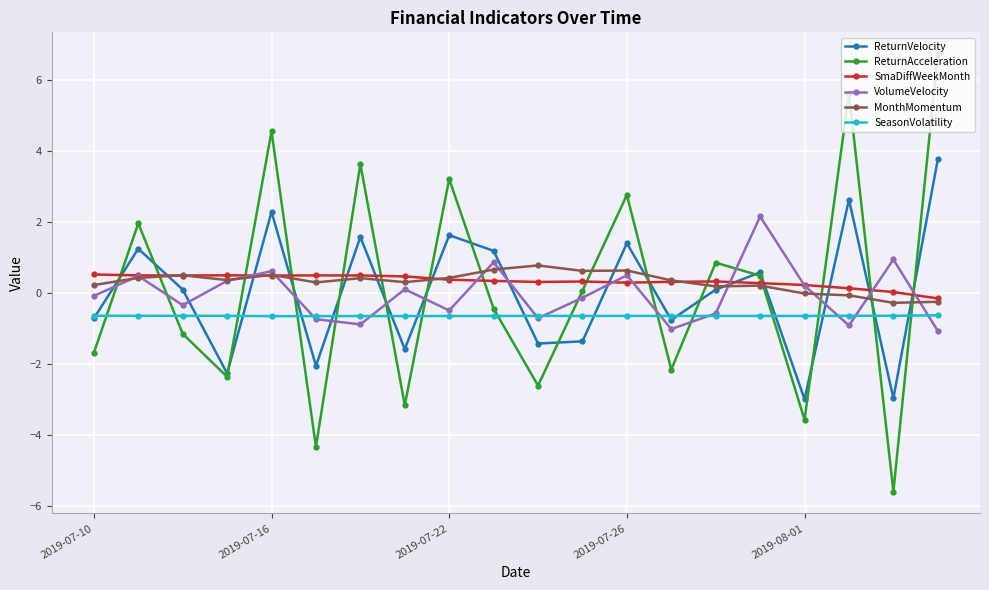

Which series has the largest range (max minus min)?

ReturnAcceleration